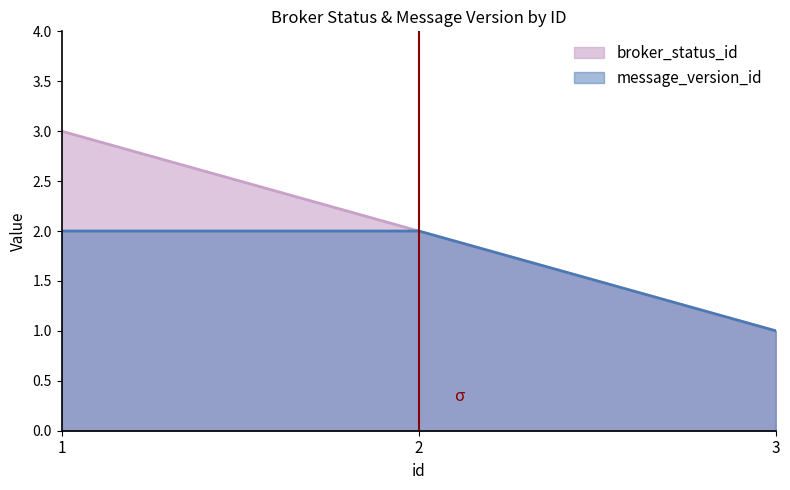

What is the average value of the message_version_id series?

2